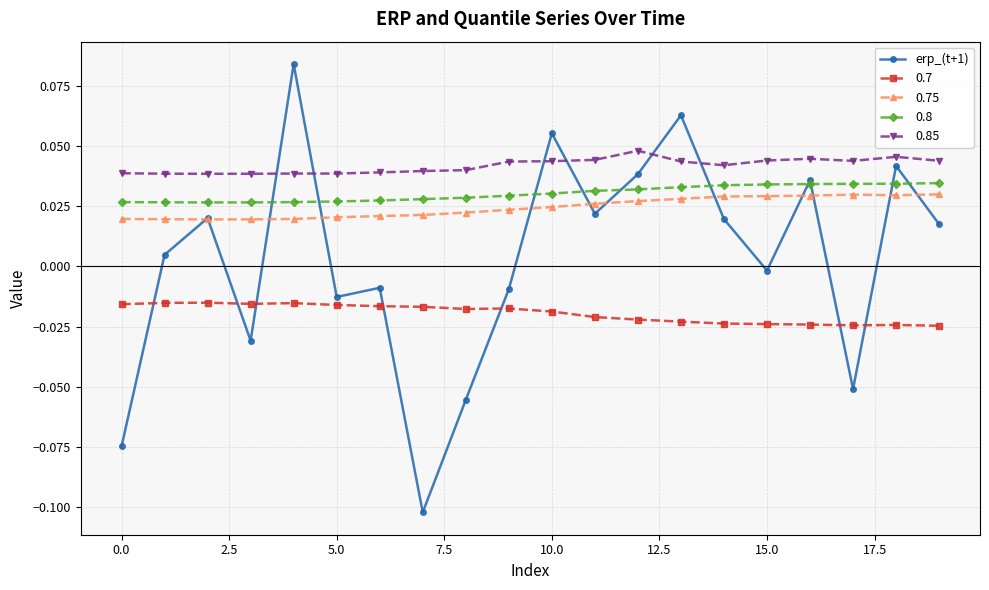

Which series has the largest range (max minus min)?

erp_(t+1)